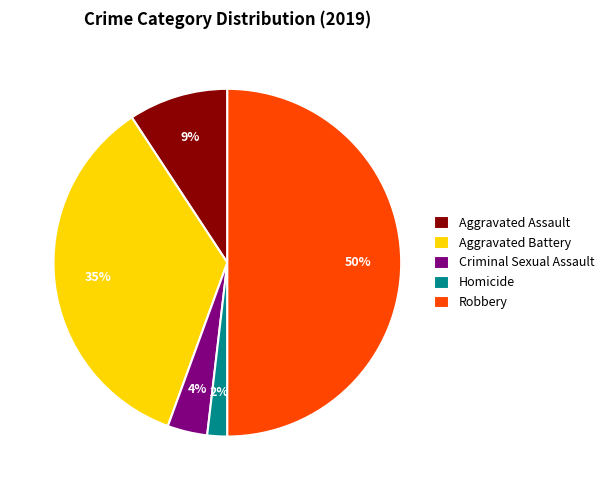

Do Homicide and Criminal Sexual Assault together represent more than half of the pie?

No